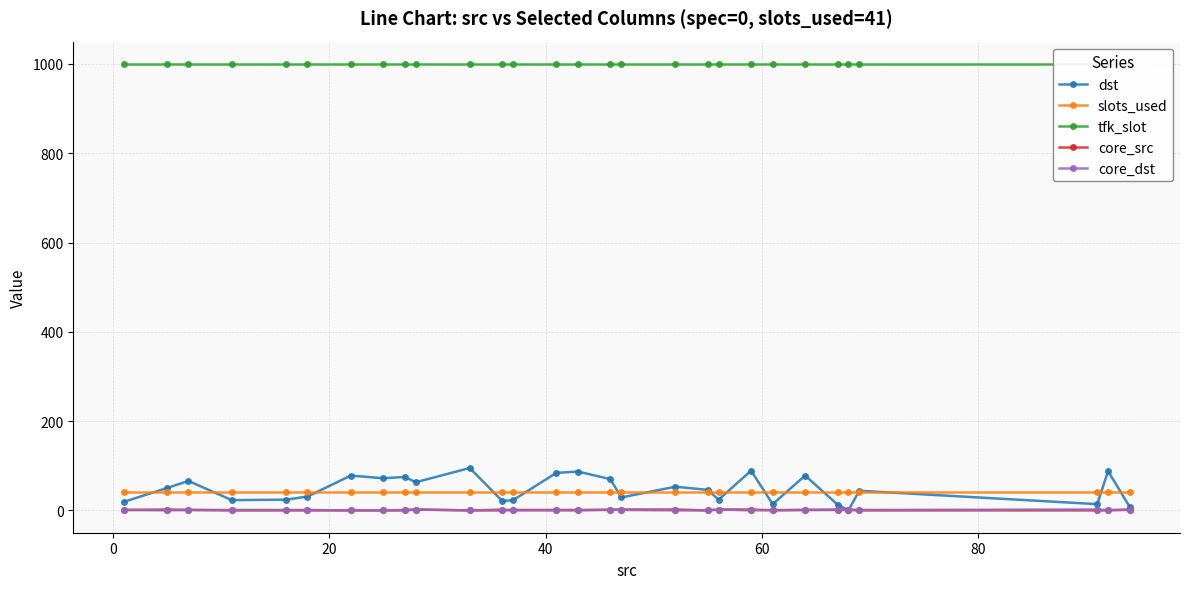

List the series in order of their peak value, lowest first.

core_src, core_dst, slots_used, dst, tfk_slot